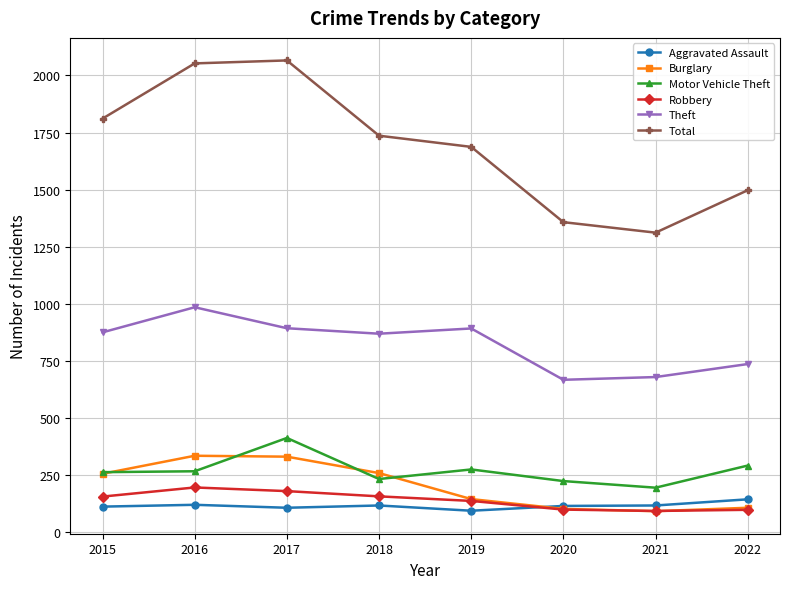

True or false: Burglary and Theft intersect in this chart.

False